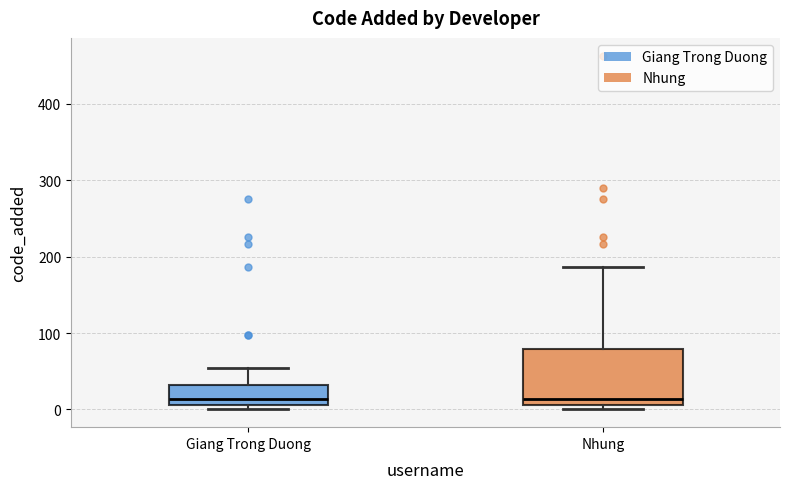

Reading left to right, read every box against the y-axis: the position of its median line, the range the box covers, and the ends of its whiskers. The values are not printed on the chart, so give them approximately, as read against the axis.

Giang Trong Duong: median 10 (just above the box's lower edge), box 10 to 30, whiskers 0 to 50
Nhung: median 10 (just above the box's lower edge), box 10 to 80, whiskers 0 to 190